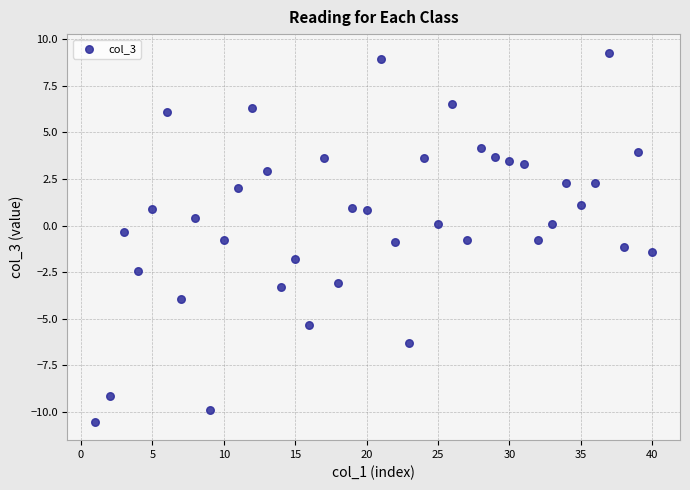

What is the range of Y values (max minus min)?

19.8